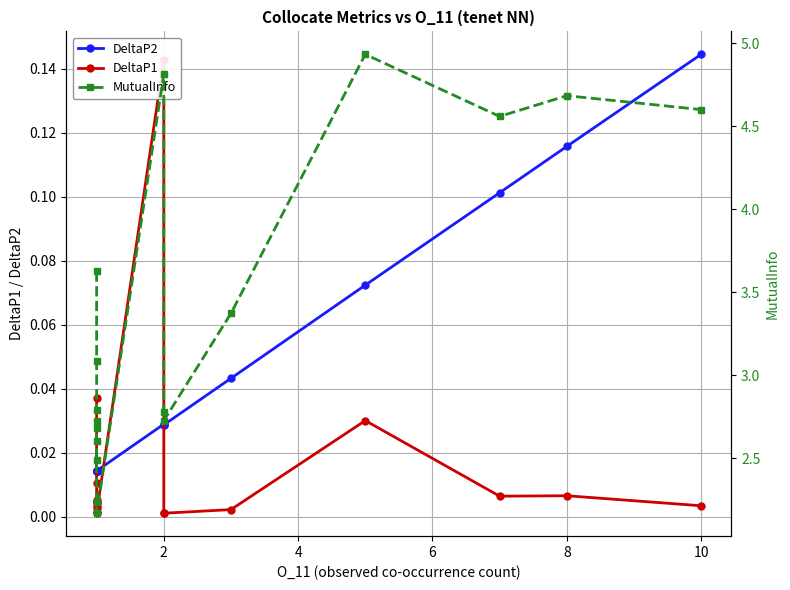

How many lines are shown in the chart?

3